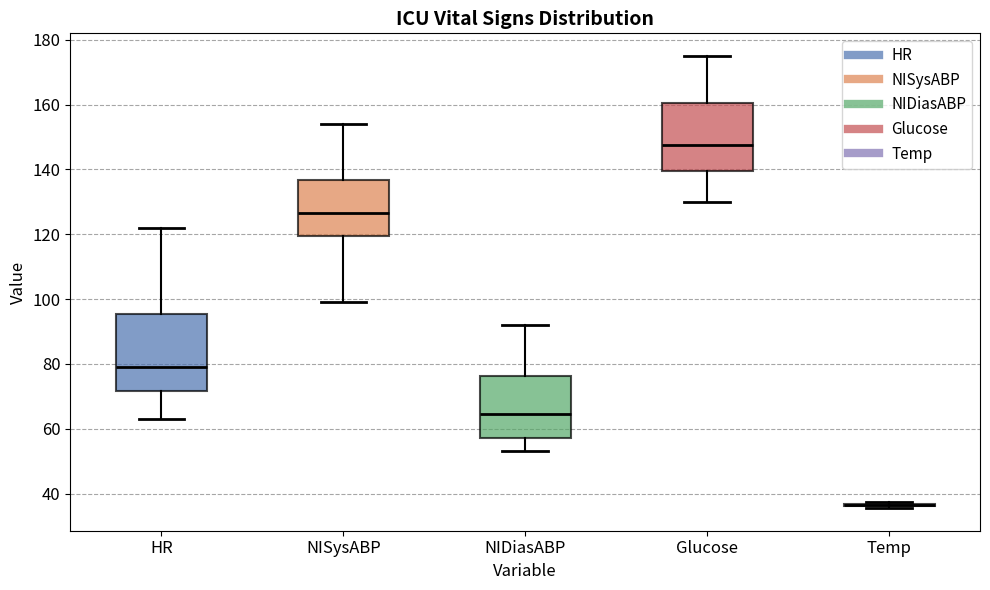

Reading left to right, transcribe this box plot: for each box, give where its median line is, the range the box spans, and where its two whiskers end, as read against the y-axis. The values are not printed on the chart, so give them approximately, as read against the axis.

HR: median 80, box 72 to 96, whiskers 64 to 122
NISysABP: median 126, box 120 to 136, whiskers 100 to 154
NIDiasABP: median 64, box 58 to 76, whiskers 54 to 92
Glucose: median 148, box 140 to 160, whiskers 130 to 176
Temp: box collapsed to a line at 36, whiskers 36 to 38